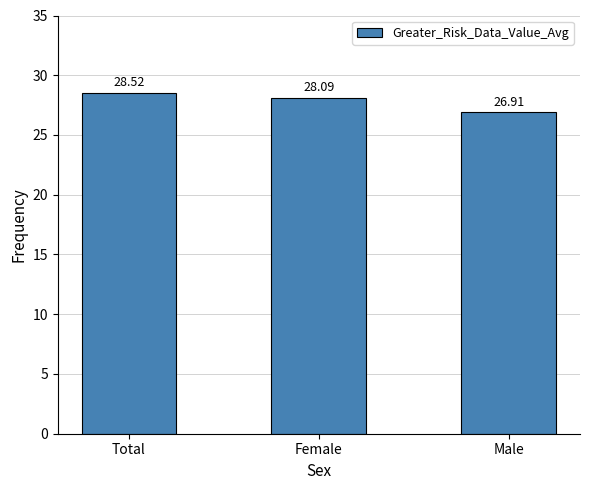

Reading left to right, list all the values displayed in this chart.

Total=28.5	Female=28.1	Male=26.9